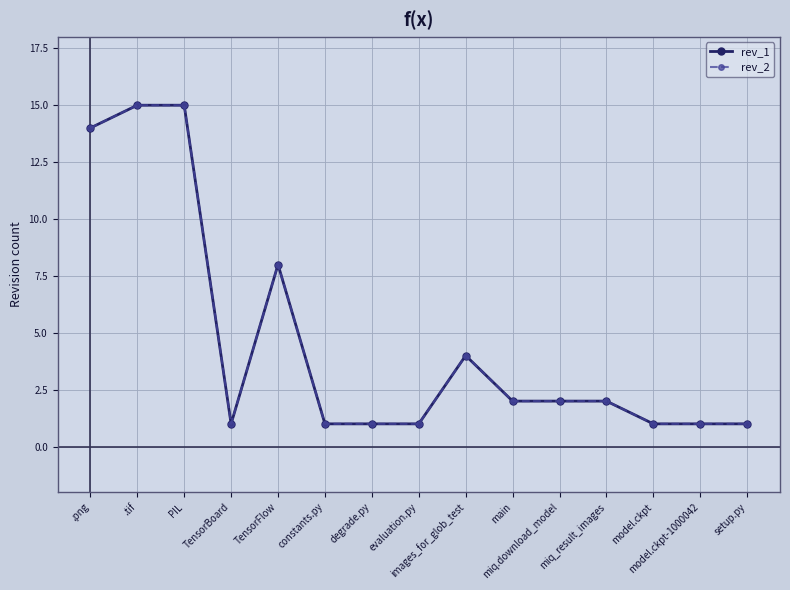

Rank the categories by rev_2 value from highest to lowest.

.tif, PIL, .png, TensorFlow, images_for_glob_test, main, miq.download_model, miq_result_images, TensorBoard, constants.py, degrade.py, evaluation.py, model.ckpt, model.ckpt-1000042, setup.py